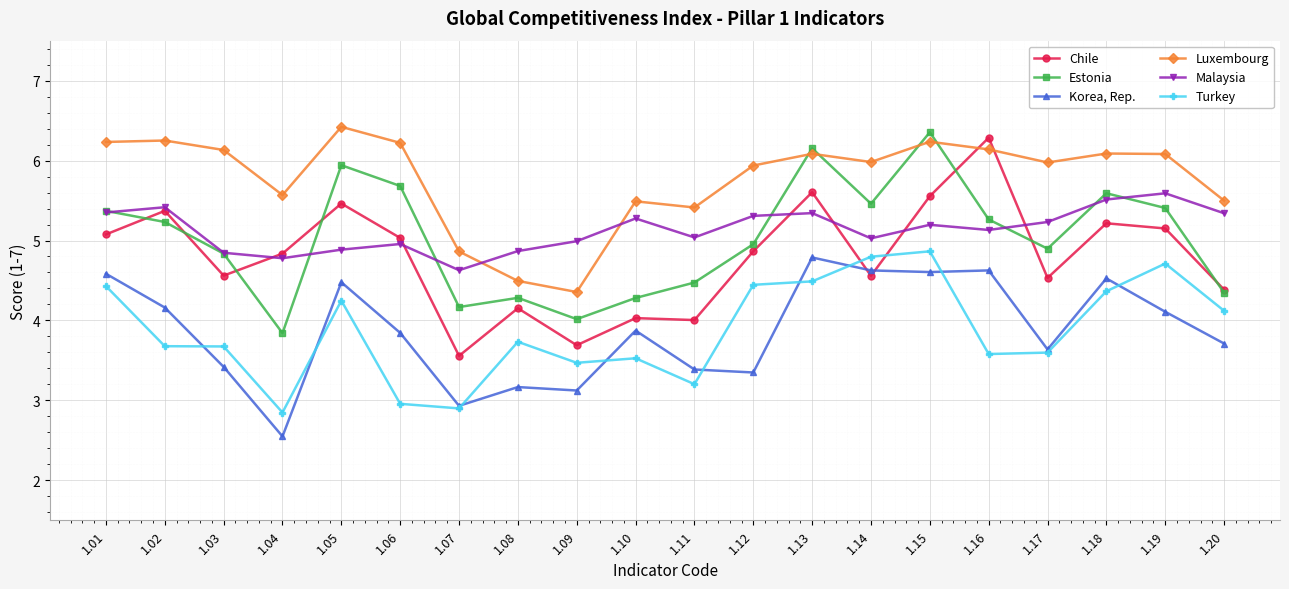

In Korea, Rep., how many points are lower than both neighbors (excluding endpoints)?

6